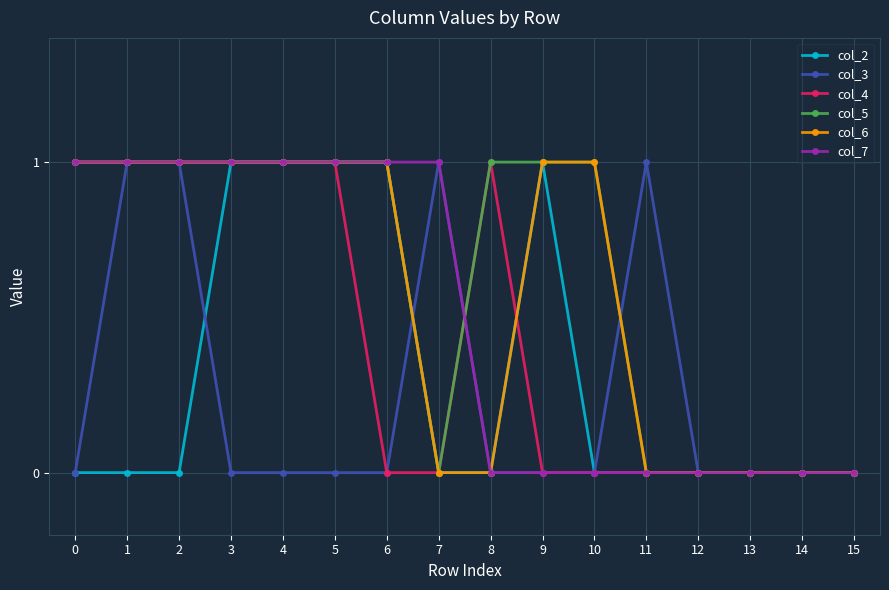

Is the value of col_4 at 8 greater than the value of col_2 at 11?

Yes